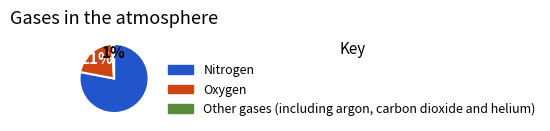

To the nearest percent, what is the average slice percentage?

33%